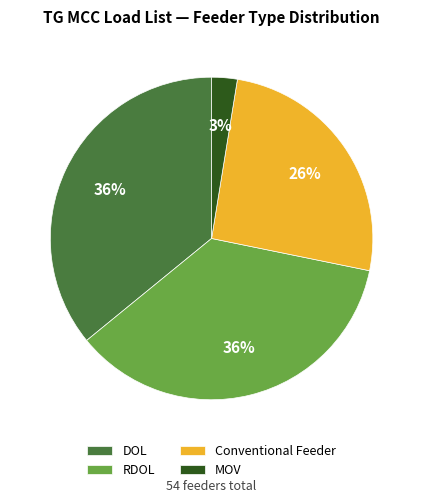

To the nearest percent, what is the difference between the largest and smallest slice percentages?

33%